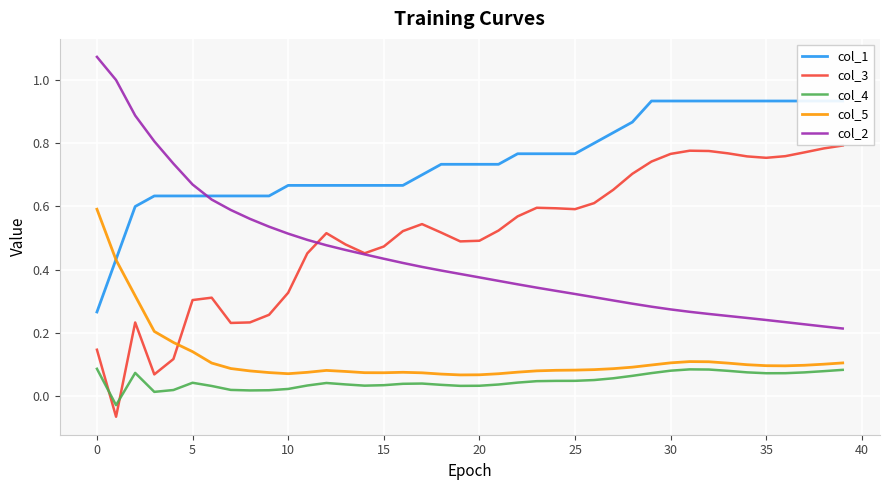

True or false: col_1 has more than 0 interior local peaks.

False